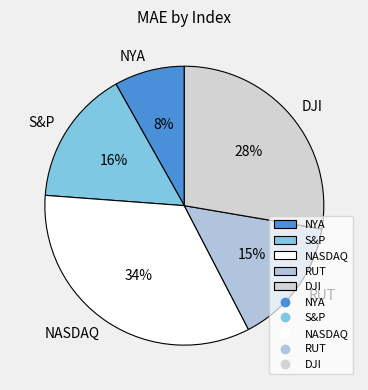

Combined, do DJI and RUT account for over 50%?

No